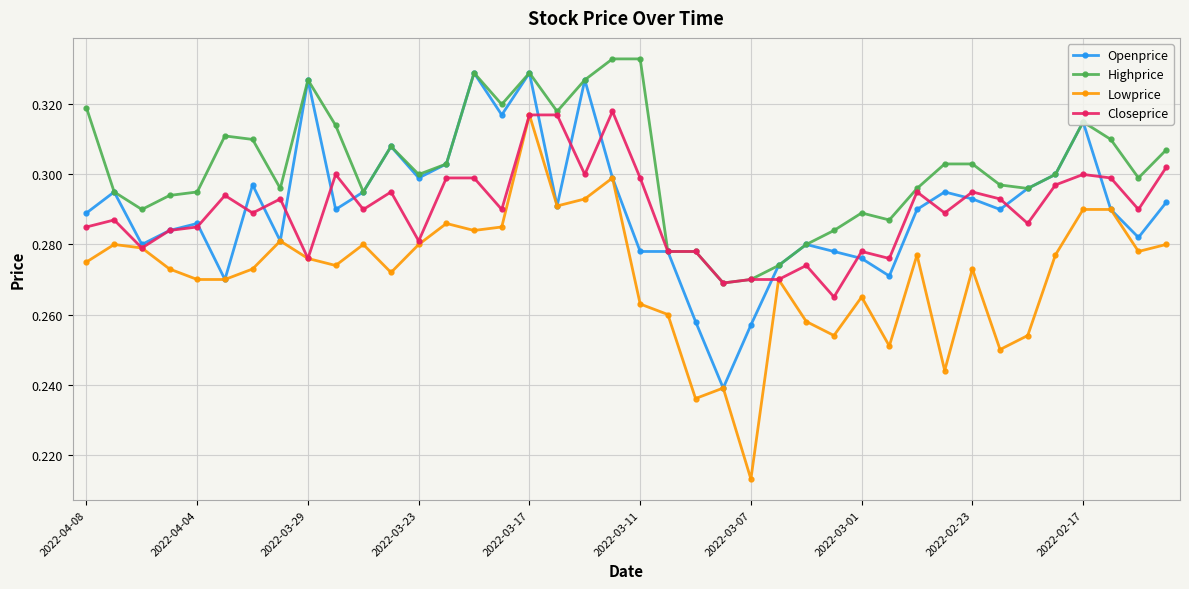

Which series has the largest range (max minus min)?

Lowprice